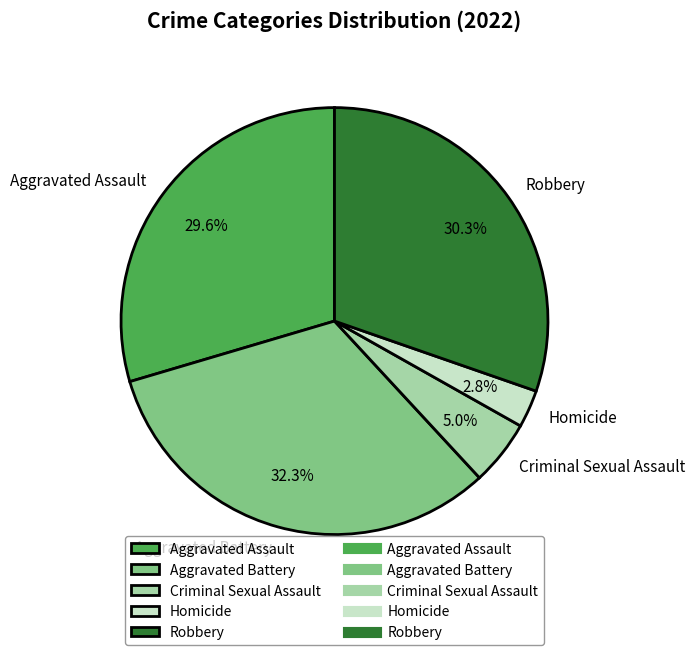

Rank the categories by value from highest to lowest.

Aggravated Battery, Robbery, Aggravated Assault, Criminal Sexual Assault, Homicide